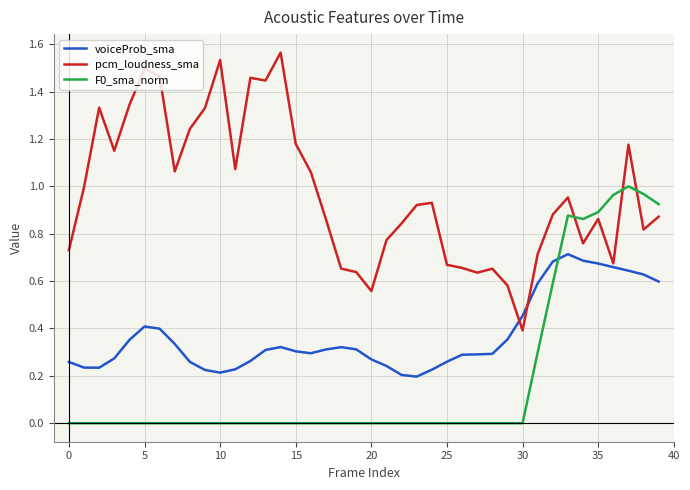

List the series in order of their peak value, lowest first.

voiceProb_sma, F0_sma_norm, pcm_loudness_sma